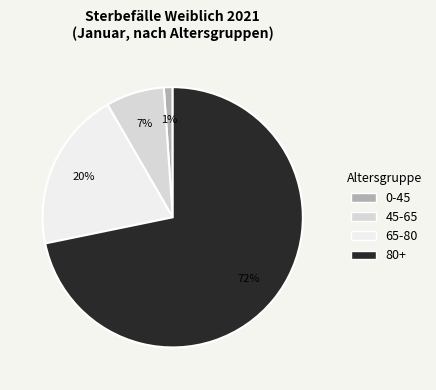

Is there any slice that represents more than half of the pie?

Yes